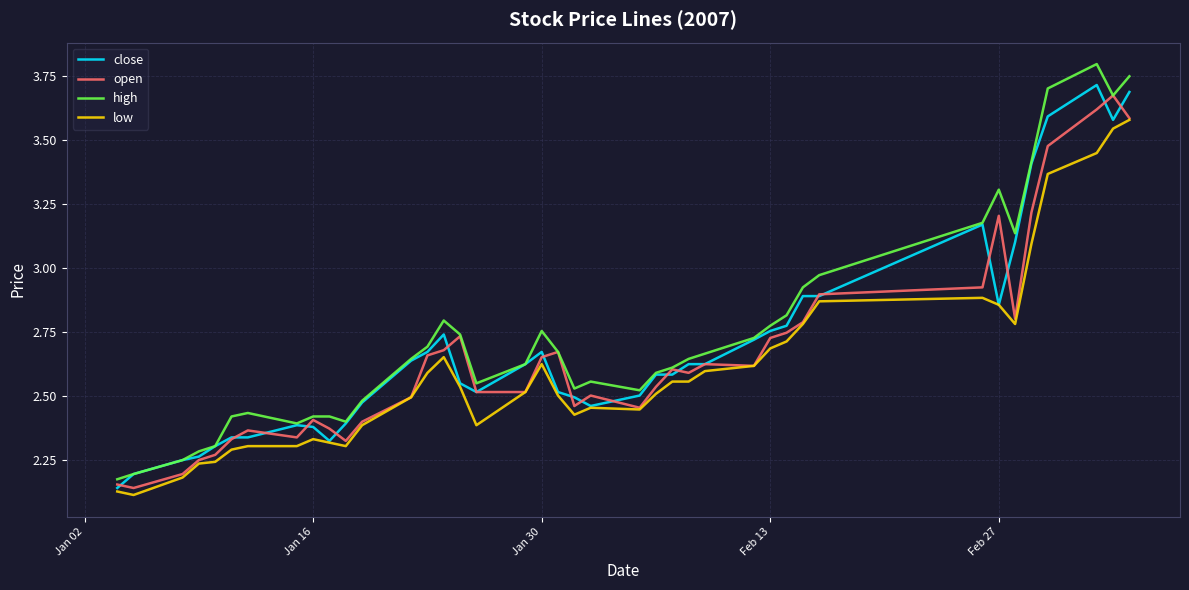

True or false: low and high intersect in this chart.

False